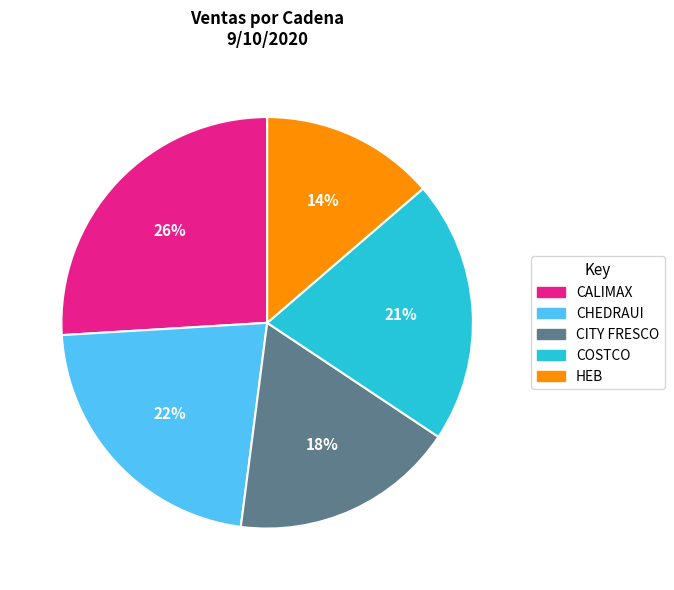

Is CHEDRAUI the majority of the pie?

No